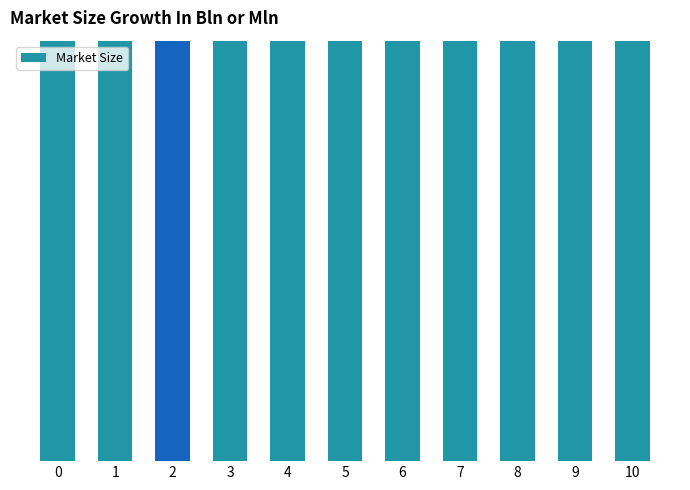

List the labels in order of 3 value, largest first.

0, 1, 2, 3, 4, 5, 6, 7, 8, 9, 10